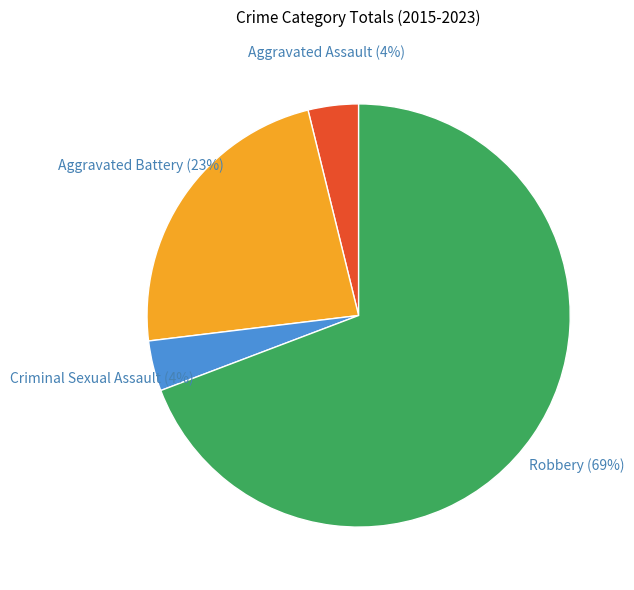

Count the number of slices in the pie.

4